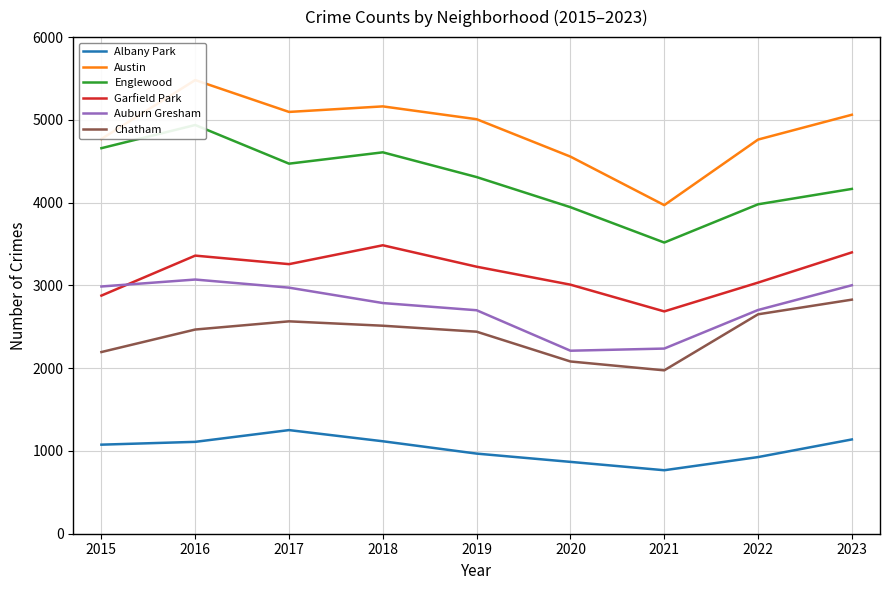

True or false: Auburn Gresham and Albany Park cross at least once.

False